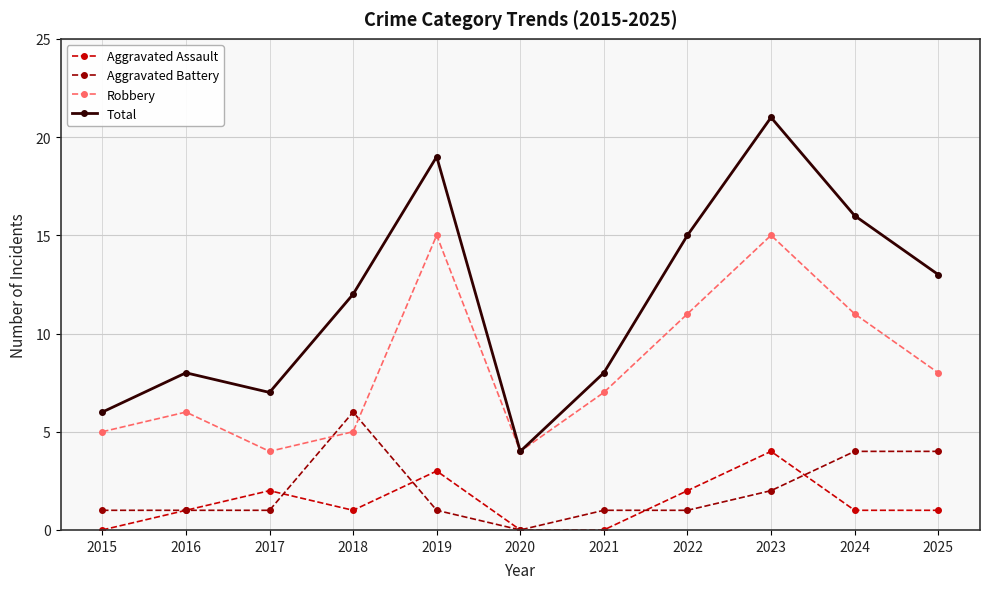

What is the difference between the Total values at 2016 and 2024?

8